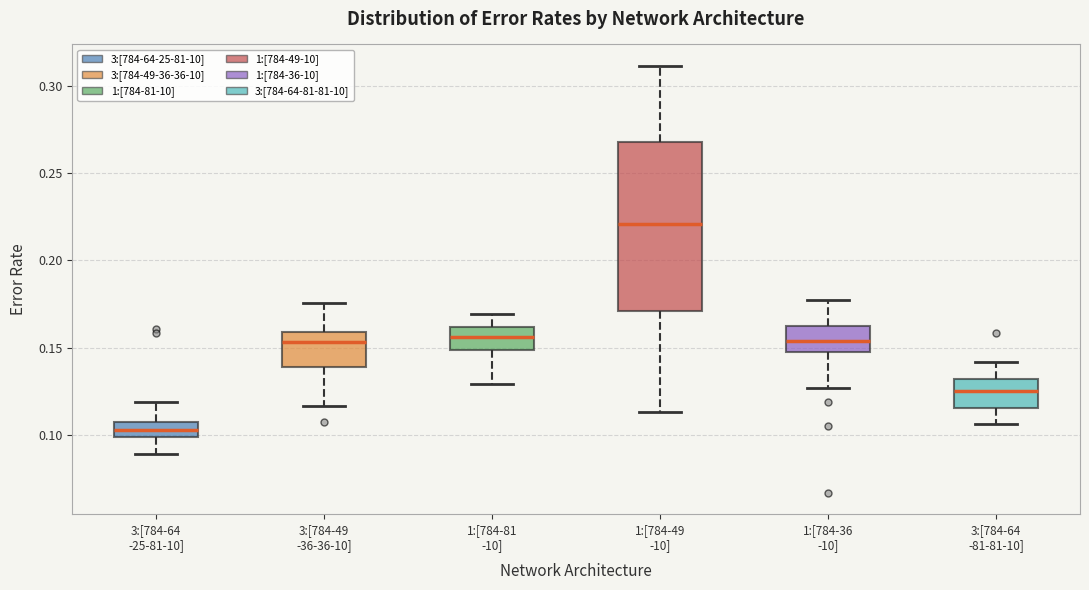

Which box is the tallest, from its lower edge to its upper edge?

1:[784-49 -10]